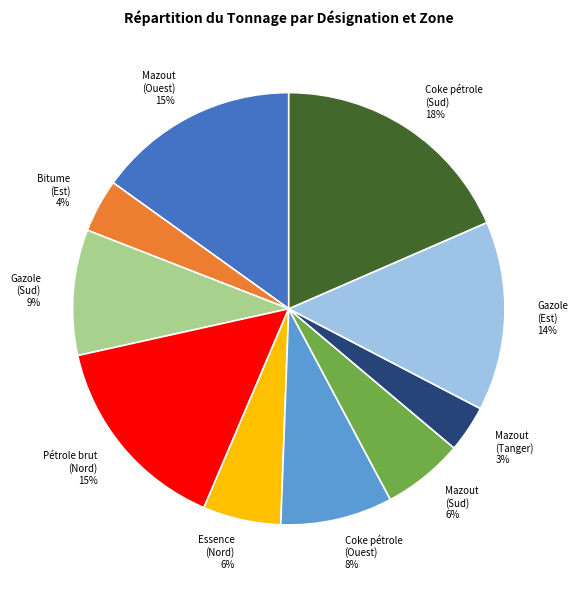

Does any single category account for the majority?

No